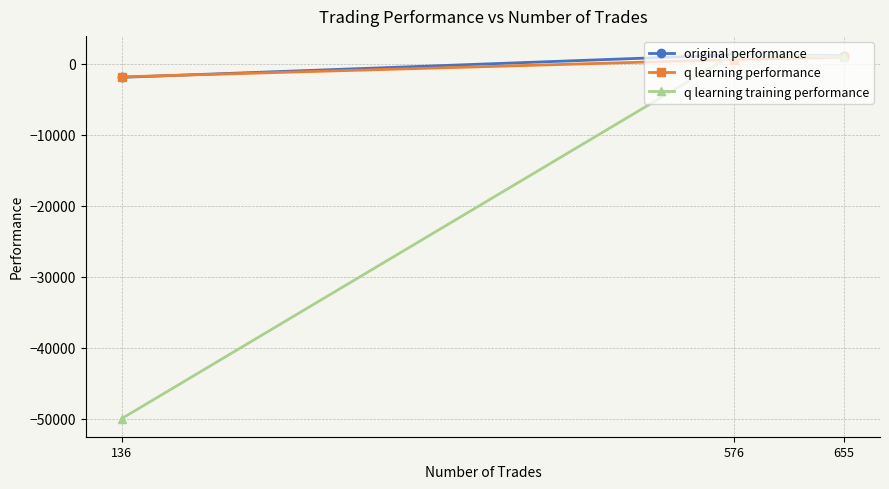

At which label is q learning performance closest to -452?

576